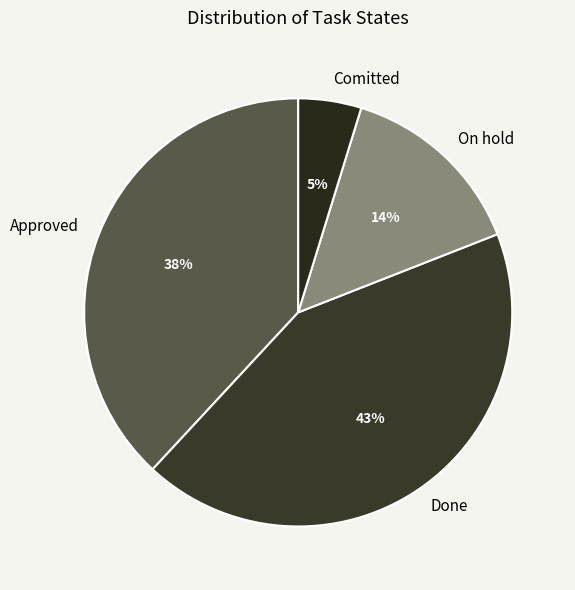

Does any single category account for the majority?

No